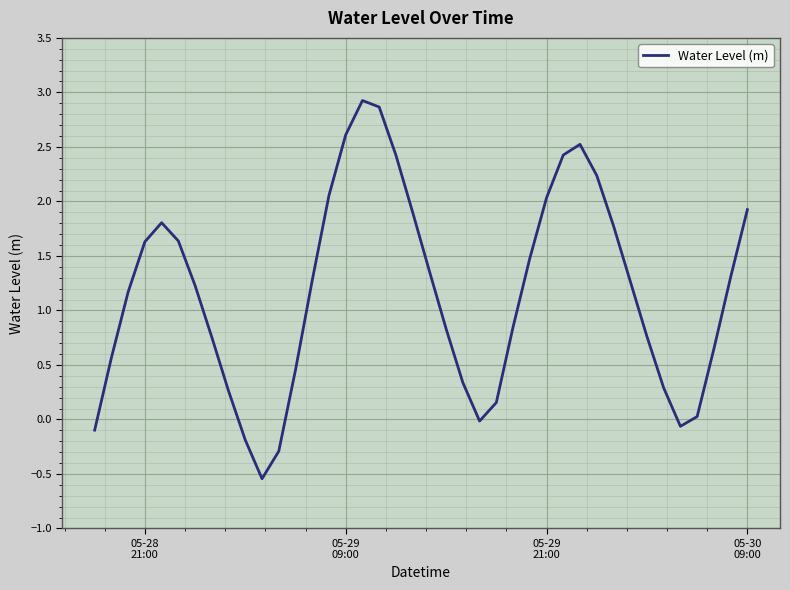

How many interior local valleys (lower than both neighbors) does the data have?

3